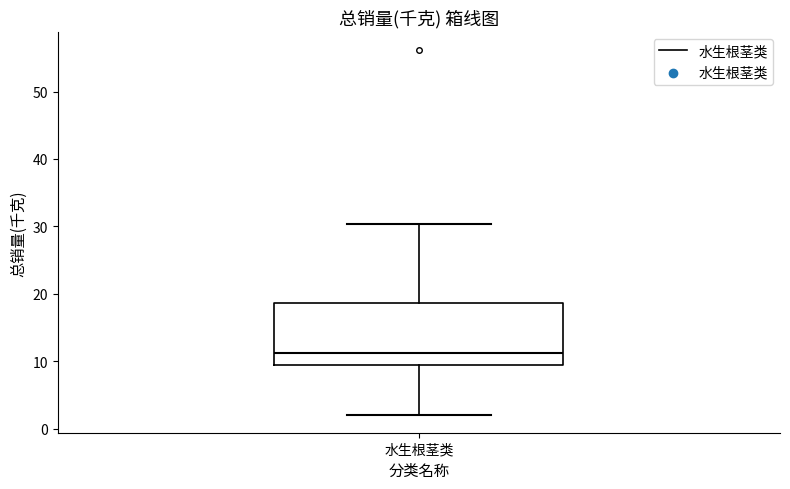

Where is the lower edge of the box for 水生根茎类 on the y-axis? The values are not printed on the chart, so give them approximately, as read against the axis.

9